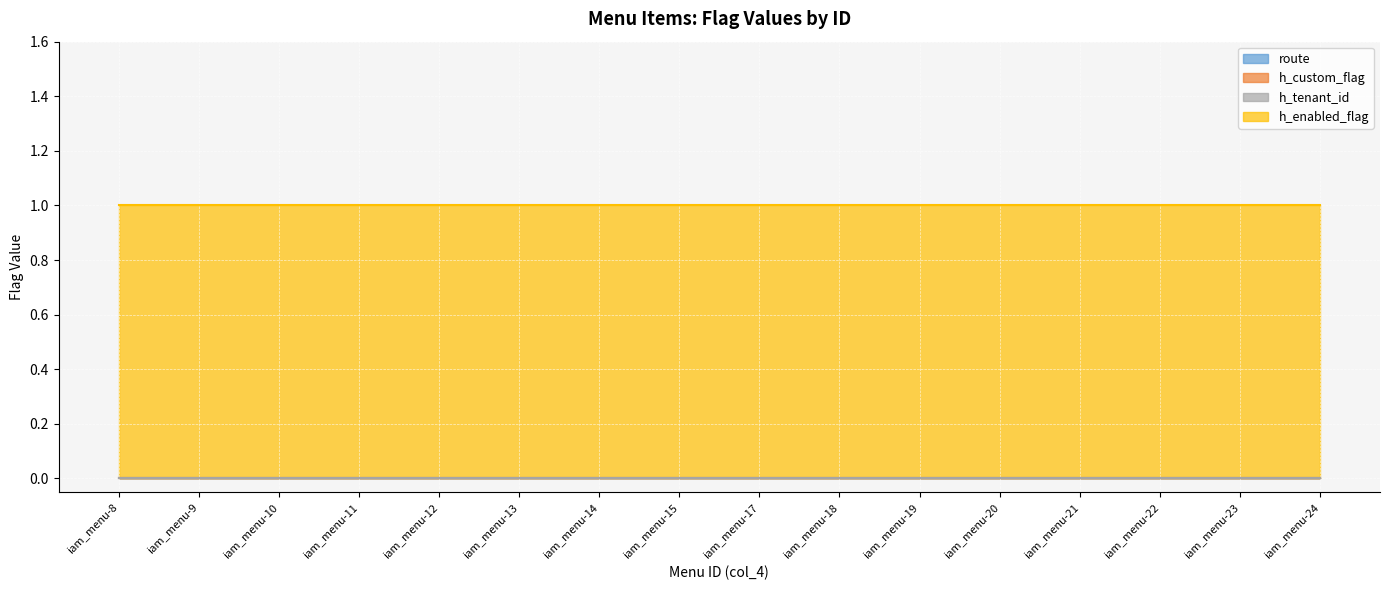

Reading left to right, transcribe all the data shown in this chart.

route: 0	0	0	0	0	0	0	0	0	0	0	0	0	0	0	0
h_custom_flag: 0	0	0	0	0	0	0	0	0	0	0	0	0	0	0	0
h_tenant_id: 0	0	0	0	0	0	0	0	0	0	0	0	0	0	0	0
h_enabled_flag: 1	1	1	1	1	1	1	1	1	1	1	1	1	1	1	1